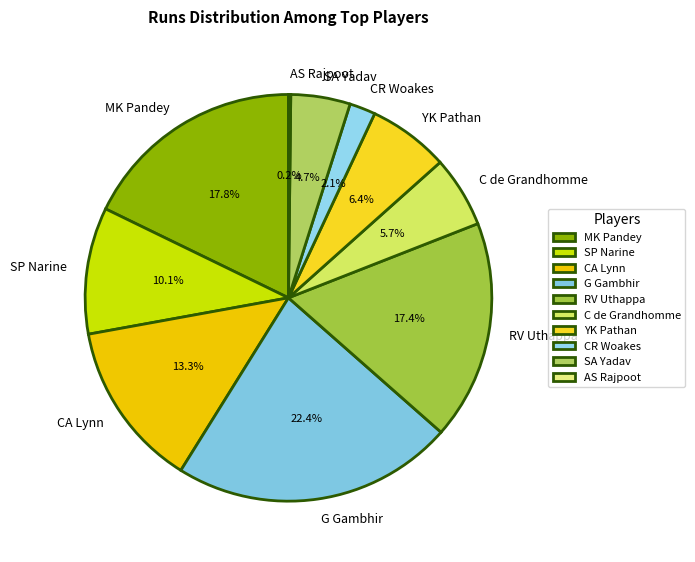

Is there a majority slice in this chart?

No